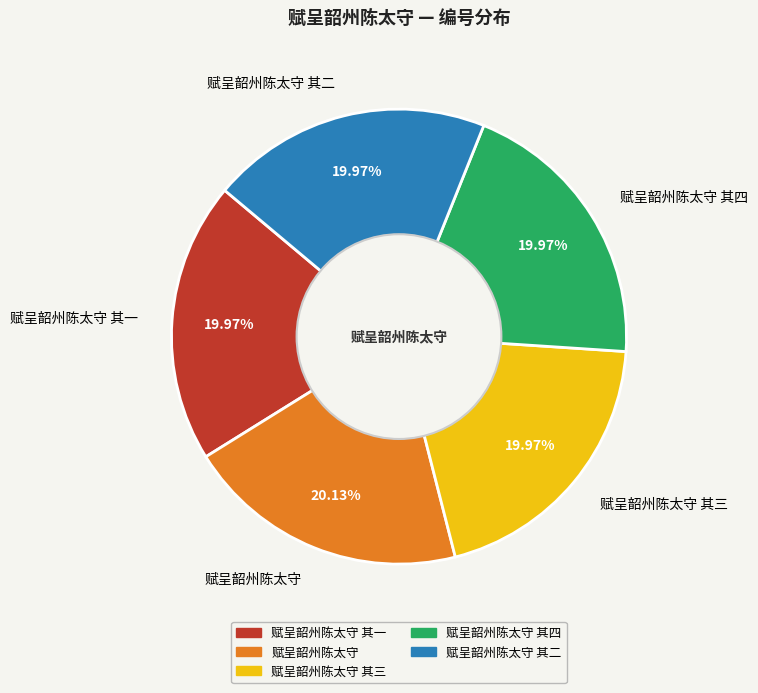

Approximately how many times larger is the value at 赋呈韶州陈太守 其二 compared to 赋呈韶州陈太守 其三?

1.0